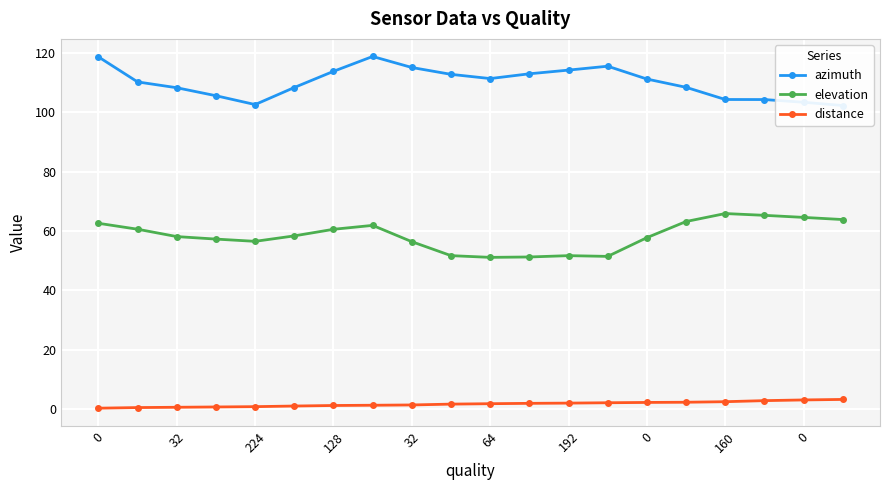

What is the sum of the distance values at 192 and 13?

3.2